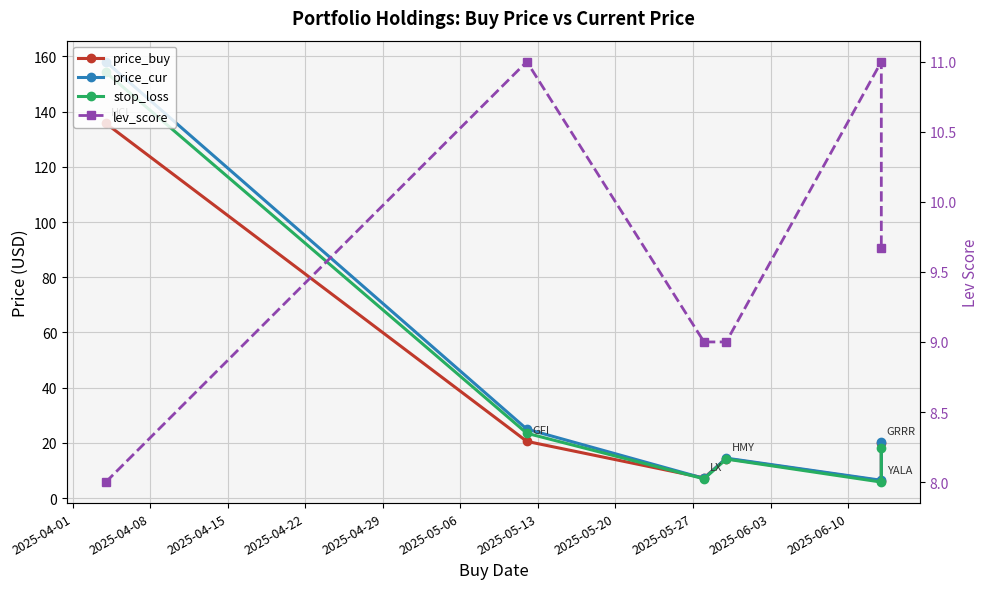

Is this an area chart (filled region under the line)?

No